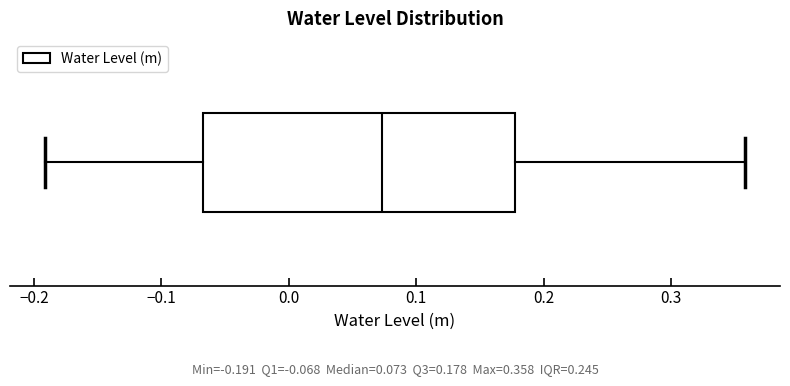

Where is the right edge of the box on the x-axis? The values are not printed on the chart, so give them approximately, as read against the axis.

0.18